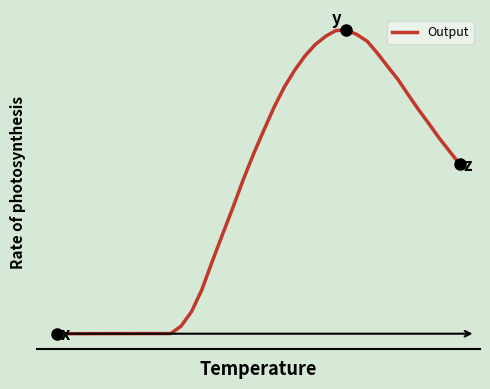

What is the difference between the second highest and minimum values?

2.4